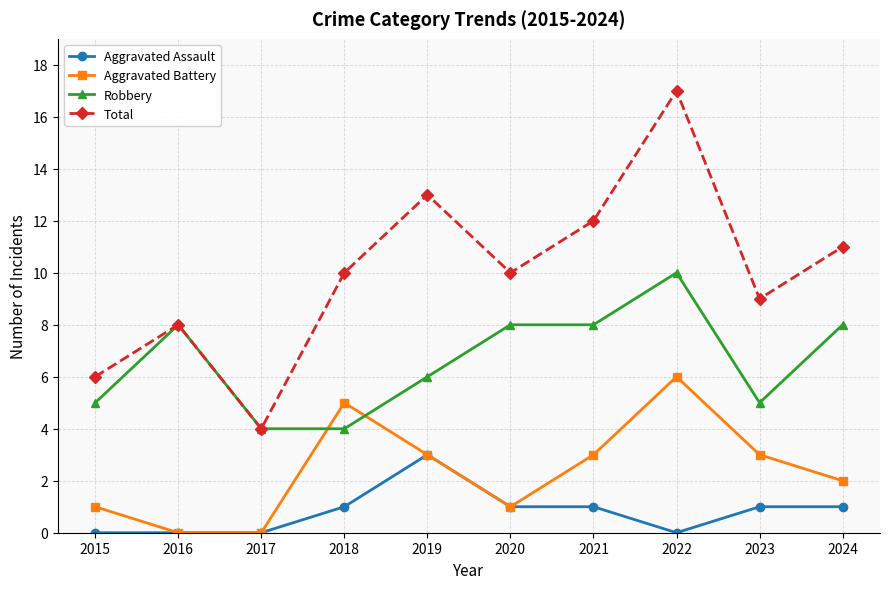

True or false: Total and Aggravated Battery cross at least once.

False